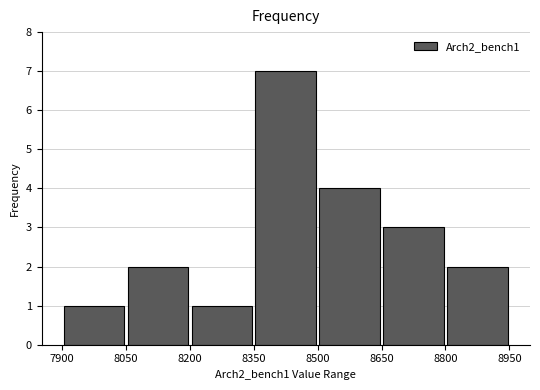

How tall is the bar that spans 8350 to 8500 on the x-axis? The values are not printed on the chart, so give them approximately, as read against the axis.

7